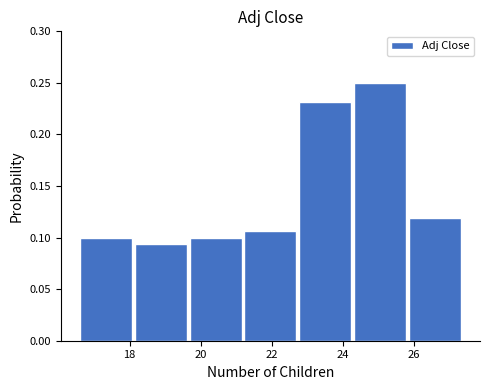

How tall is the bar that spans 24.4 to 25.8 on the x-axis? Neither the bar edges nor the heights are printed on the chart, so give them approximately, as read against the axes.

0.250